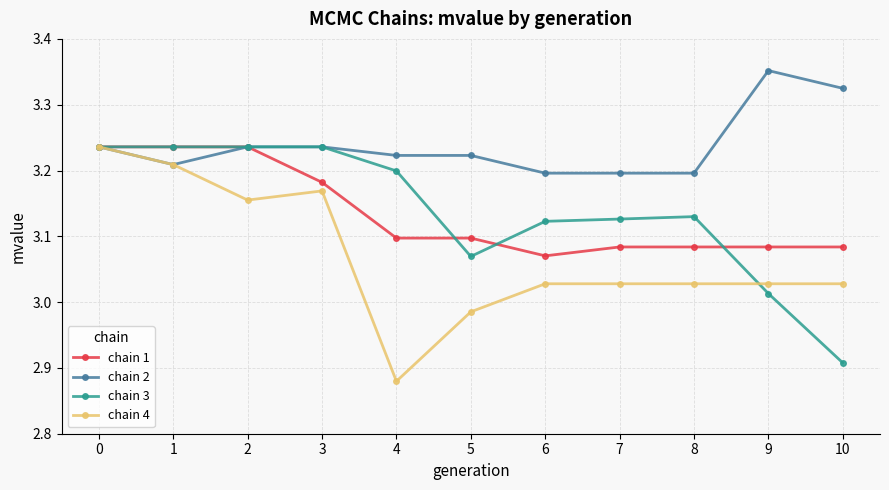

Which series has the largest total across all categories?

chain 2